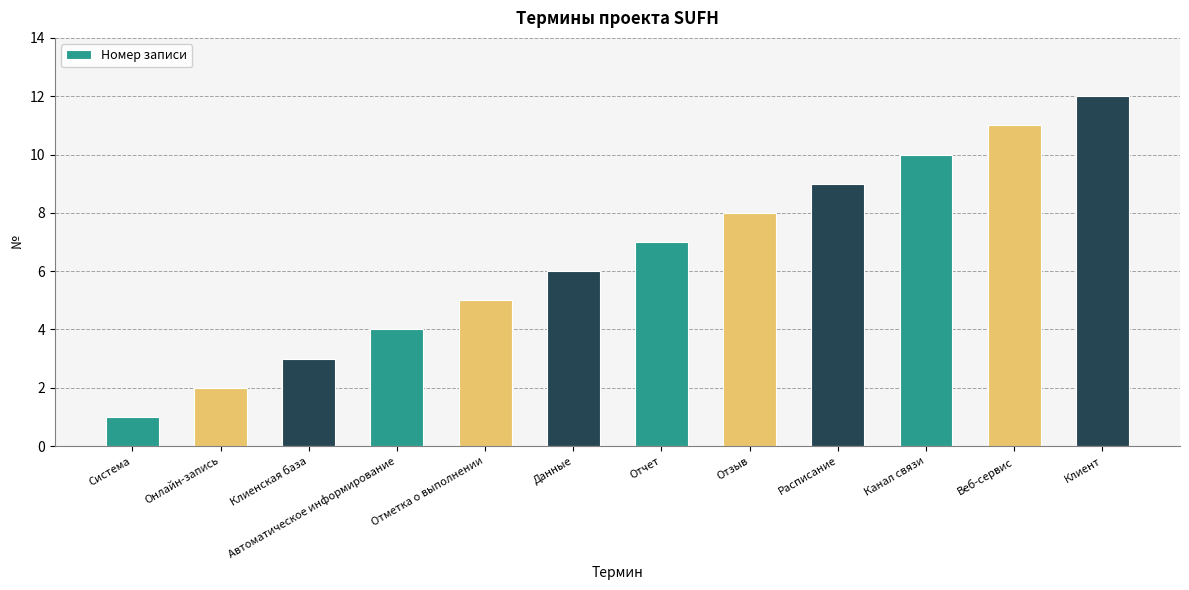

Between Автоматическое информирование and Клиенская база, which is larger?

Автоматическое информирование